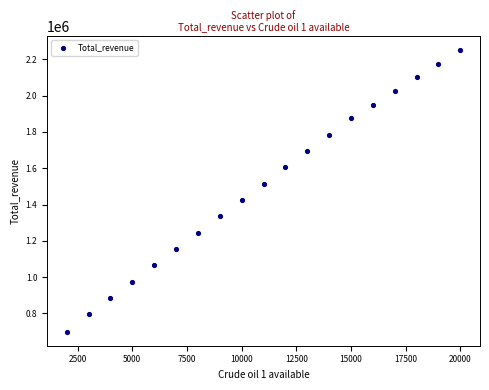

What is the range of Y values (max minus min)?

1550000